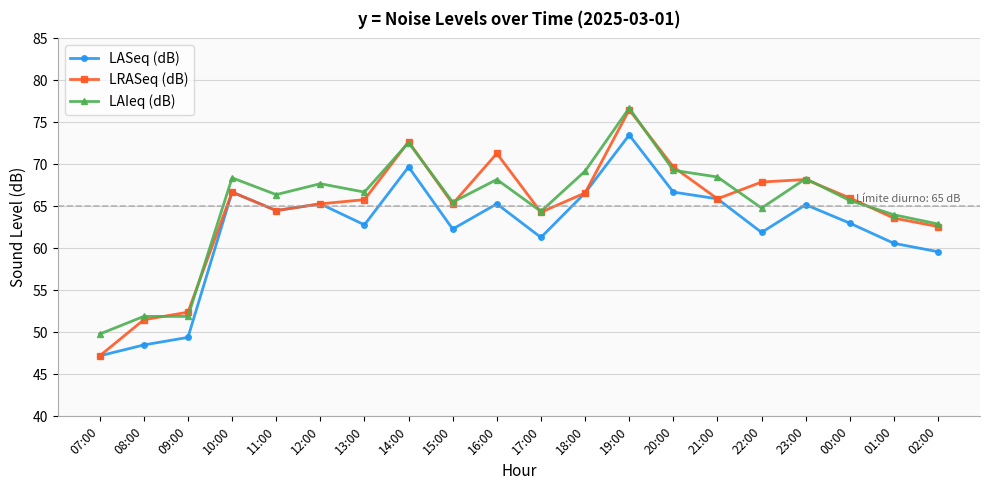

How many lines are shown in the chart?

3